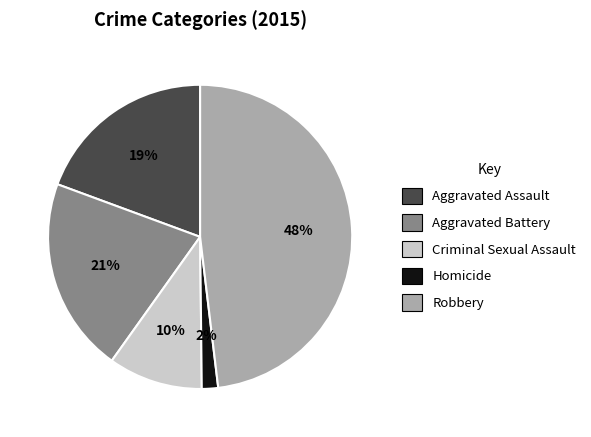

Count the number of slices in the pie.

5